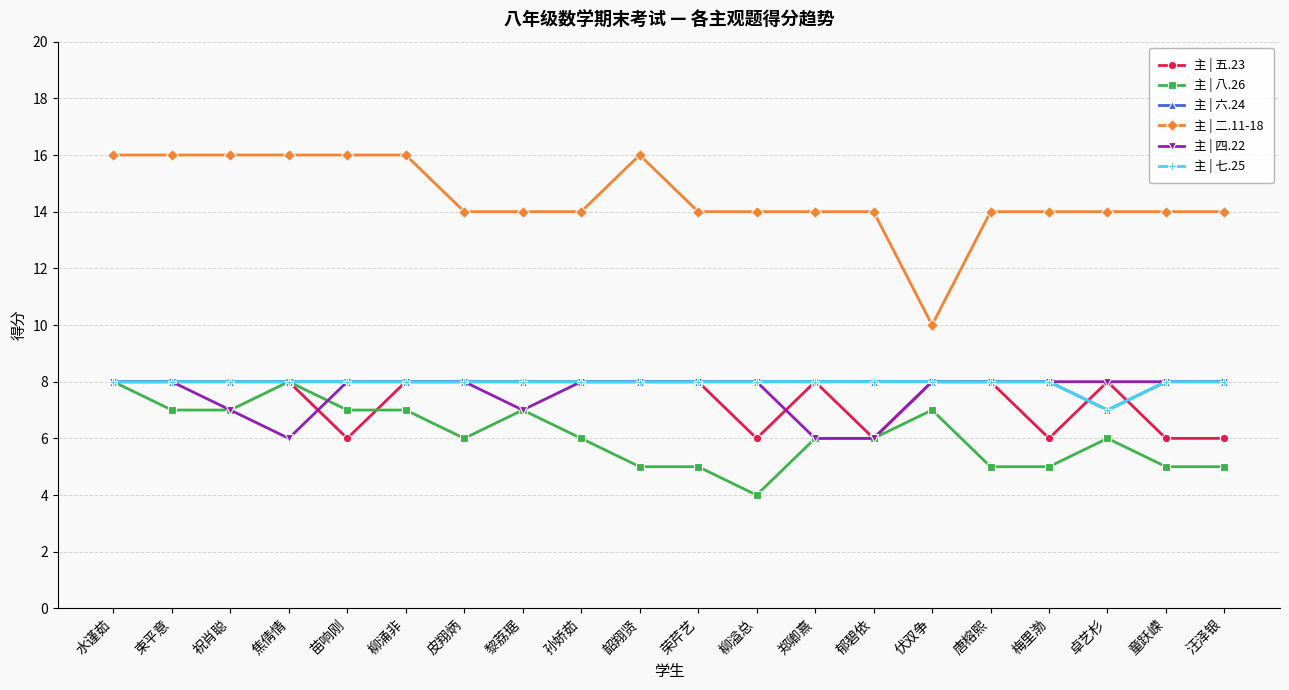

The value of 主 | 五.23 at 郁碧依 is 6. True or false?

True